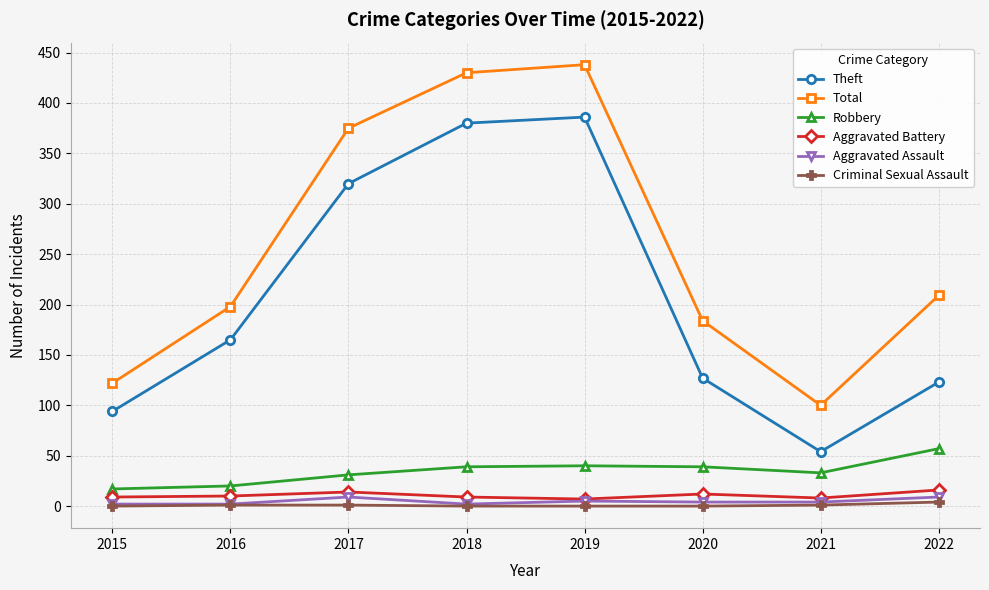

Where is the first local minimum for Total?

2021